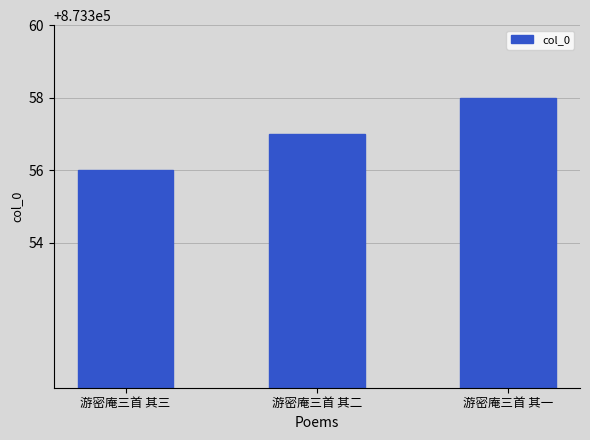

List the labels in order of value, largest first.

游密庵三首 其一, 游密庵三首 其二, 游密庵三首 其三